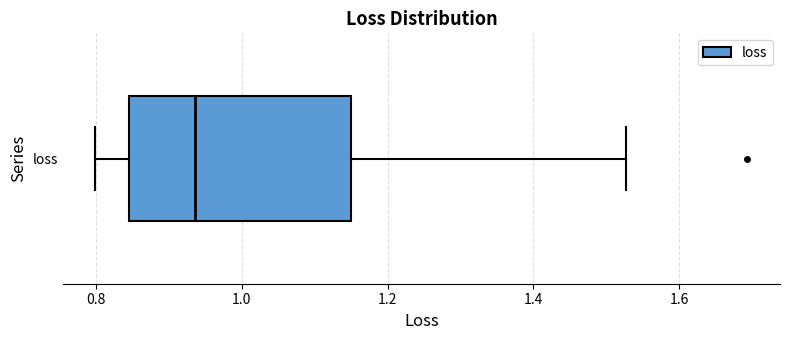

Transcribe this box plot: give where the median line is, the range the box spans, and where the two whiskers end, as read against the x-axis. The values are not printed on the chart, so give them approximately, as read against the axis.

median 0.94, box 0.84 to 1.16, whiskers 0.80 to 1.52